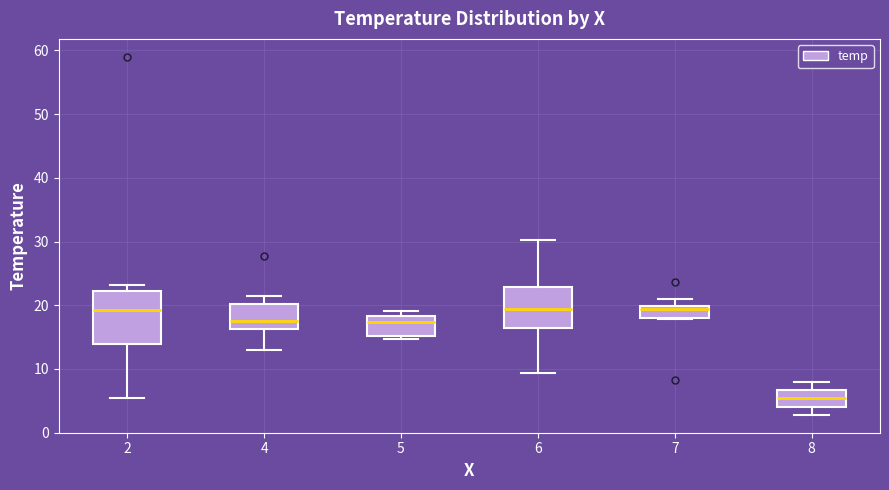

Reading left to right, transcribe this box plot: for each box, give where its median line is, the range the box spans, and where its two whiskers end, as read against the y-axis. The values are not printed on the chart, so give them approximately, as read against the axis.

2: median 19, box 14 to 22, whiskers 6 to 23
4: median 18, box 16 to 20, whiskers 13 to 22
5: median 17, box 15 to 18, whiskers 15 (just below the box's lower edge) to 19
6: median 19, box 16 to 23, whiskers 9 to 30
7: median 19, box 18 to 20, whiskers 18 to 21
8: median 5, box 4 to 7, whiskers 3 to 8